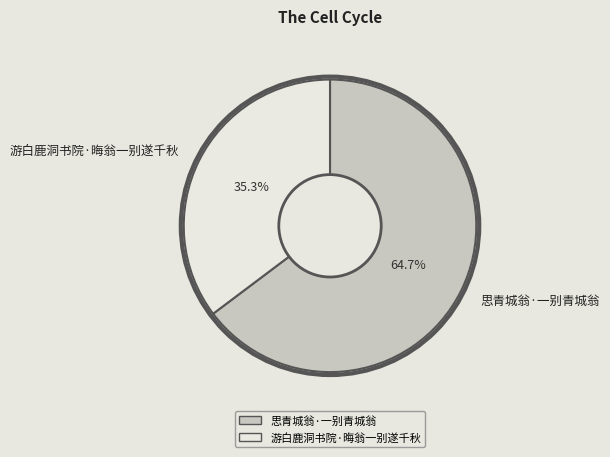

Count the number of slices in the pie.

2